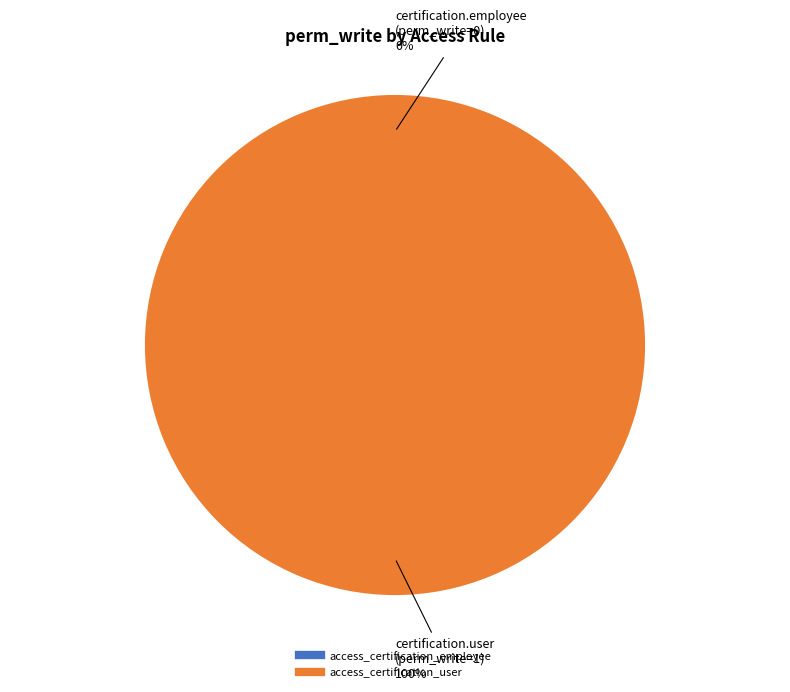

How many slices are in this pie chart?

2